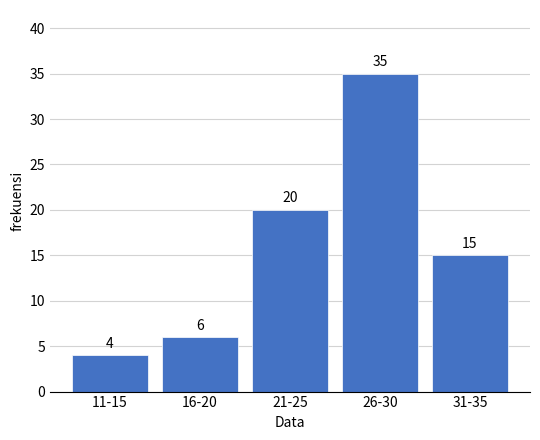

Reading left to right, what are all the values shown in this chart?

4	6	20	35	15